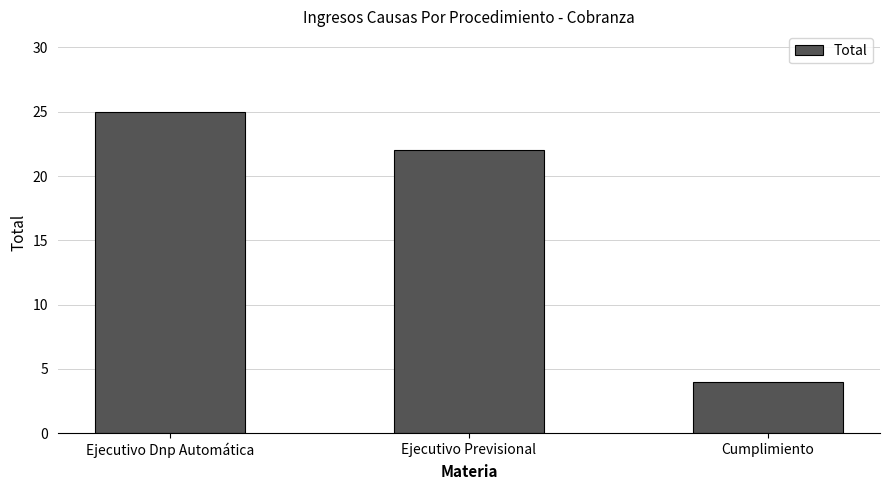

Is it true that the value at Ejecutivo Dnp Automática is 25?

True